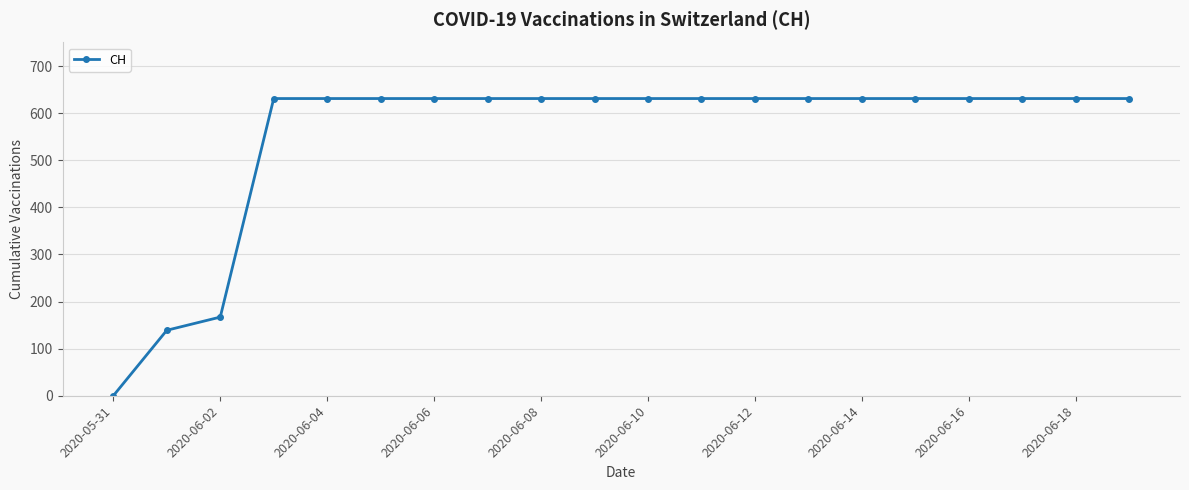

What is the value of the 16th point from the left?

631